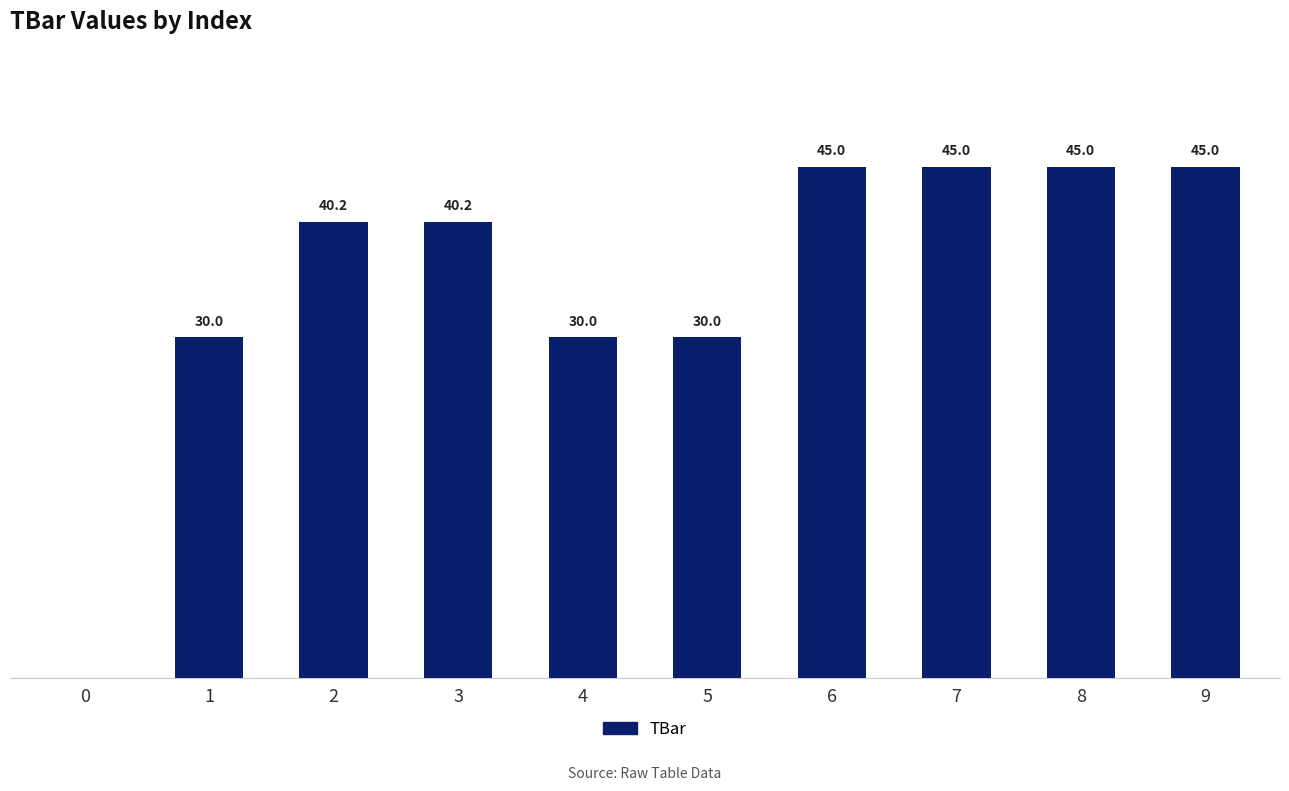

Are the bars horizontal?

No